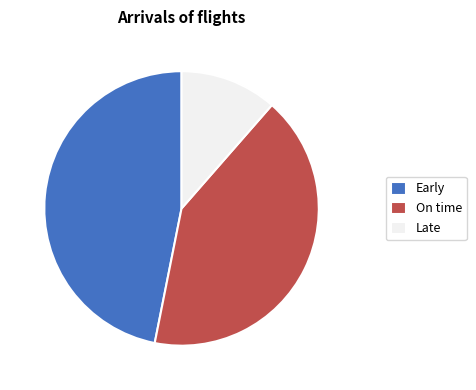

How many slices are in this pie chart?

3